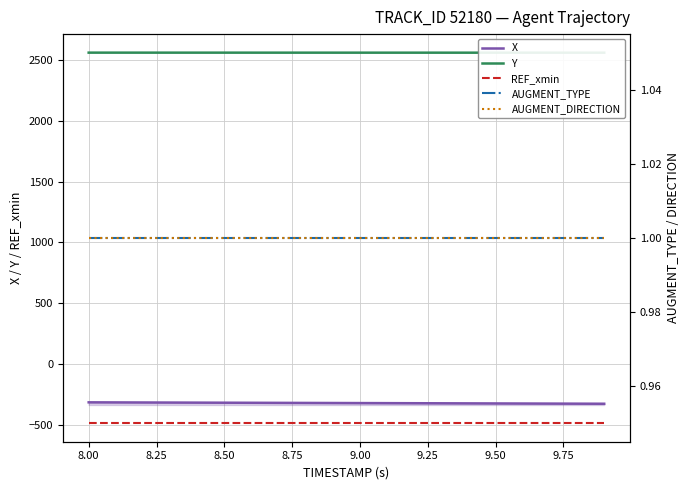

True or false: X and REF_xmin cross at least once.

False